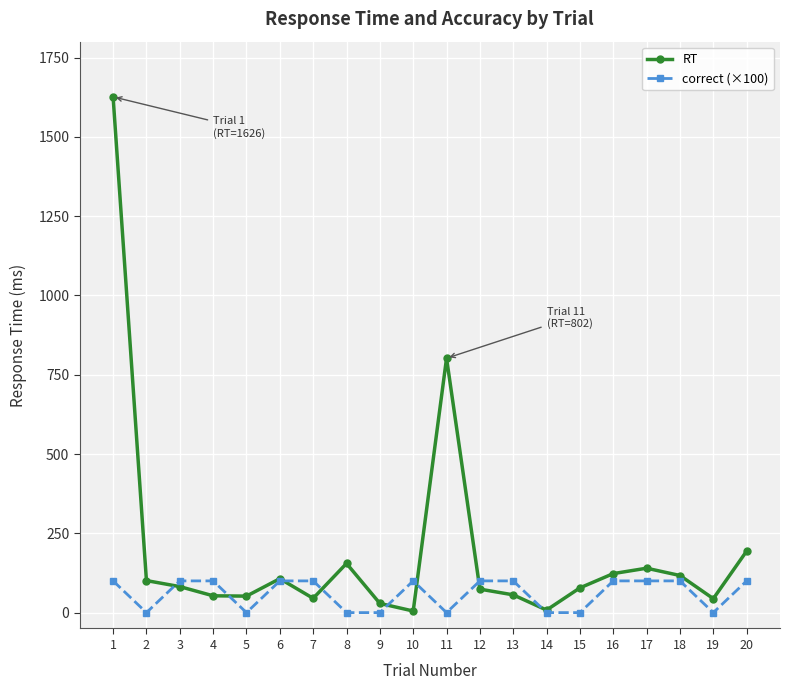

Rank the series by their maximum value, from highest to lowest.

RT, correct (×100)